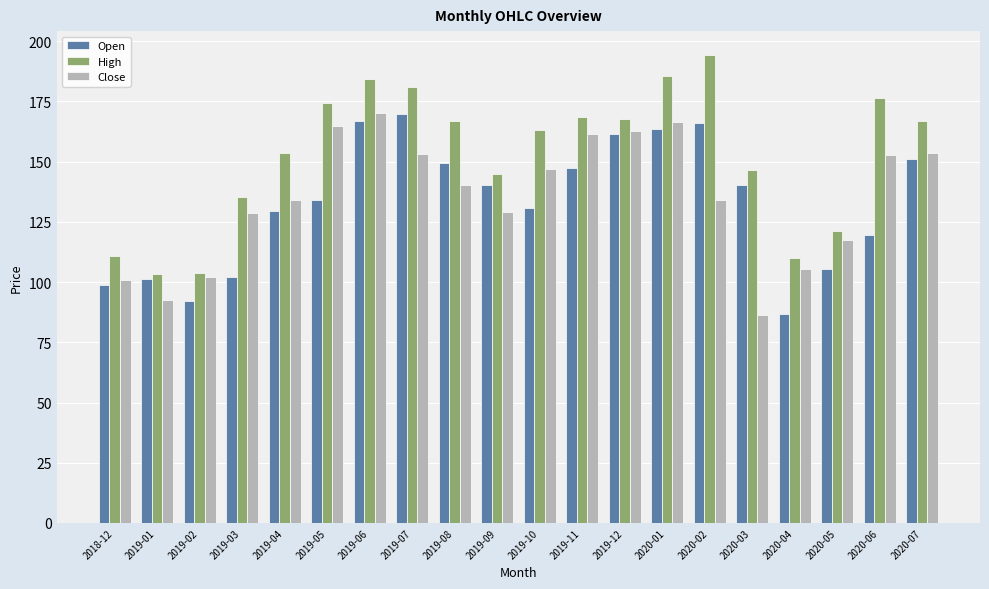

What is the average value of the High series?

153.0